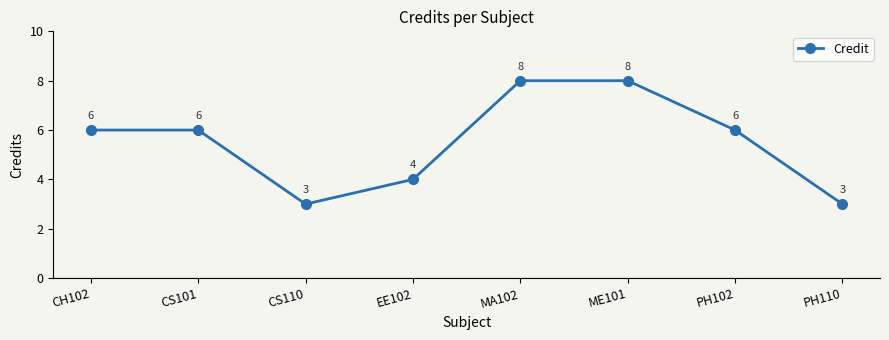

Reading left to right, what are all the values shown in this chart?

CH102=6	CS101=6	CS110=3	EE102=4	MA102=8	ME101=8	PH102=6	PH110=3